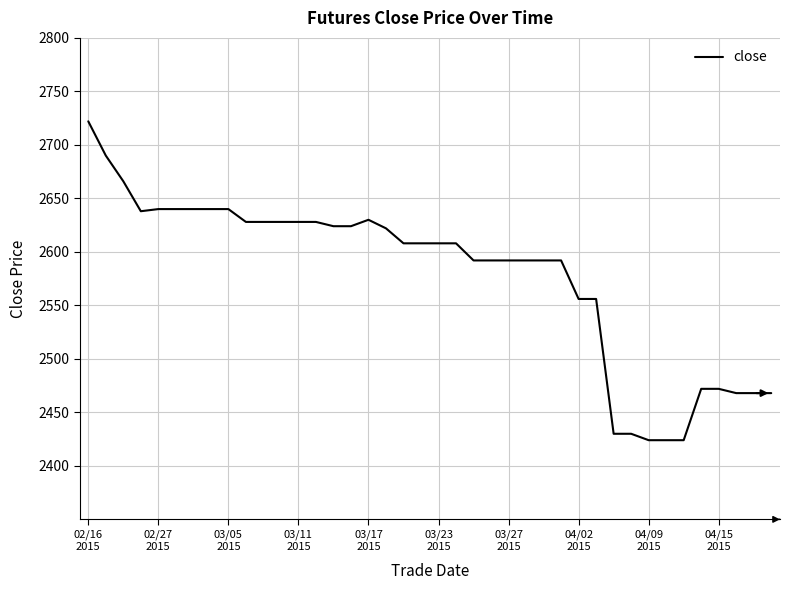

What is the difference between the maximum and minimum values?

298